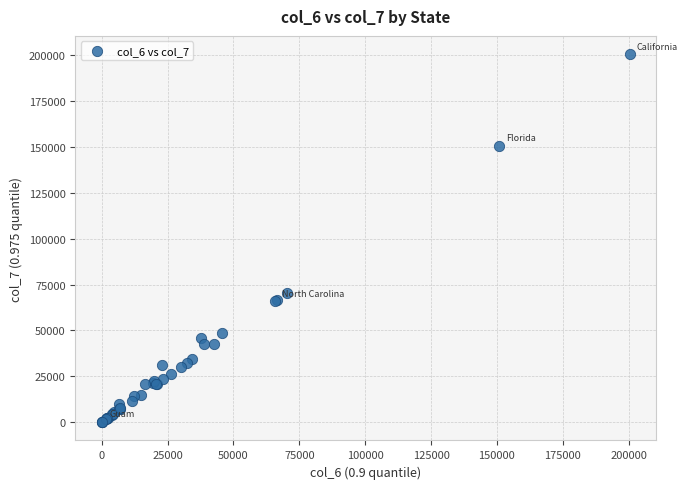

What Y value in the scatter plot is closest to 100290?

70340